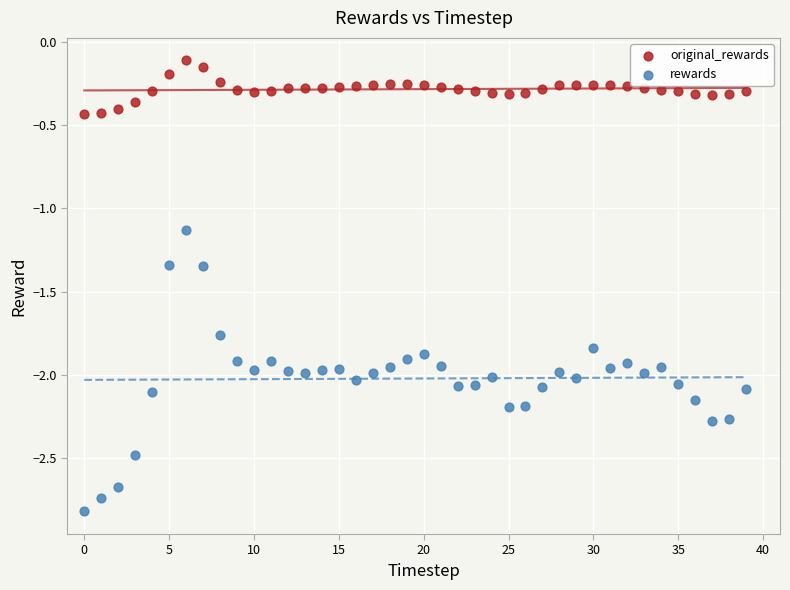

Which series reaches the minimum Y coordinate?

rewards